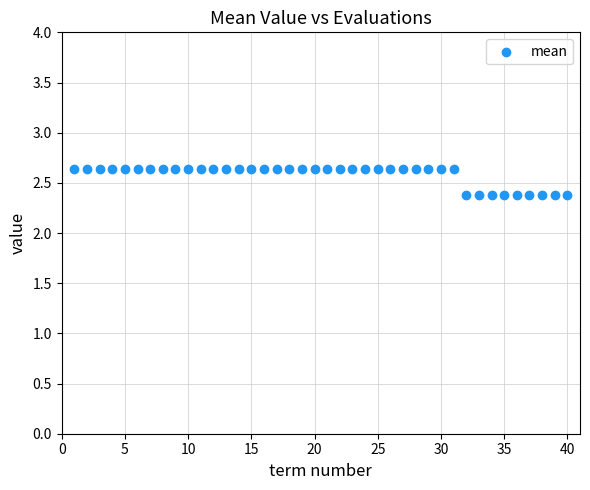

What is the range of X values (max minus min)?

39.0